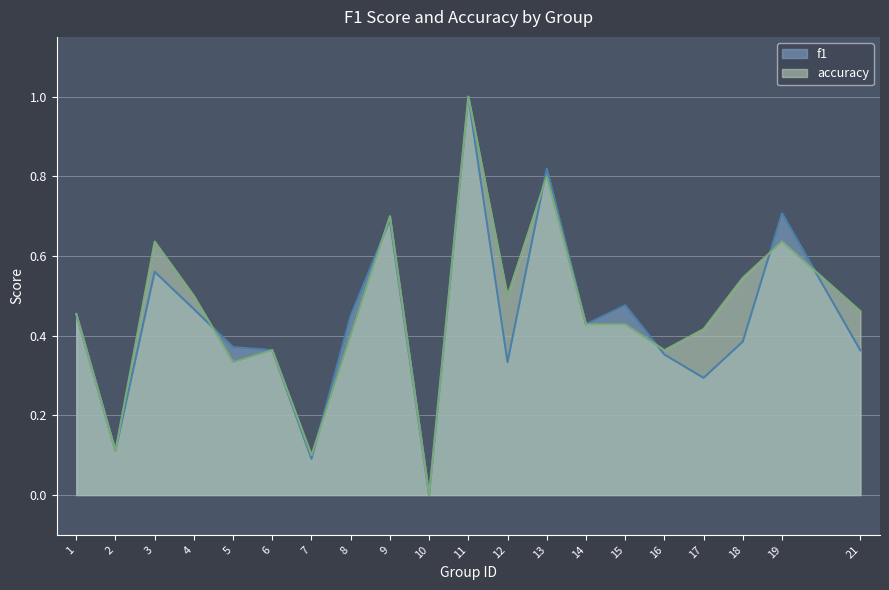

Rank the categories by accuracy value from highest to lowest.

11, 13, 9, 3, 19, 18, 4, 12, 21, 1, 14, 15, 17, 8, 6, 16, 5, 2, 7, 10